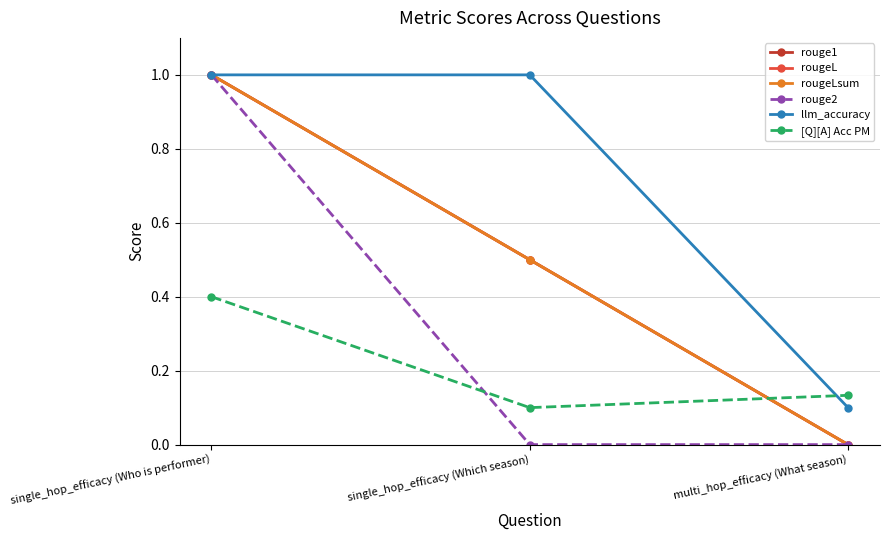

Does the chart have visible grid lines?

Yes